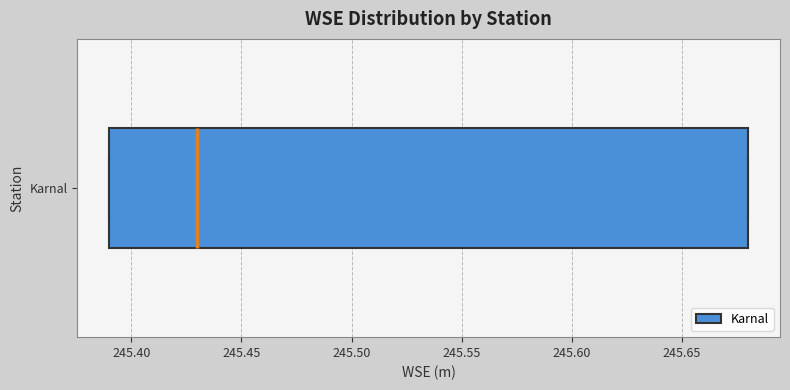

Where is the left edge of the box for Karnal on the x-axis? The values are not printed on the chart, so give them approximately, as read against the axis.

245.39